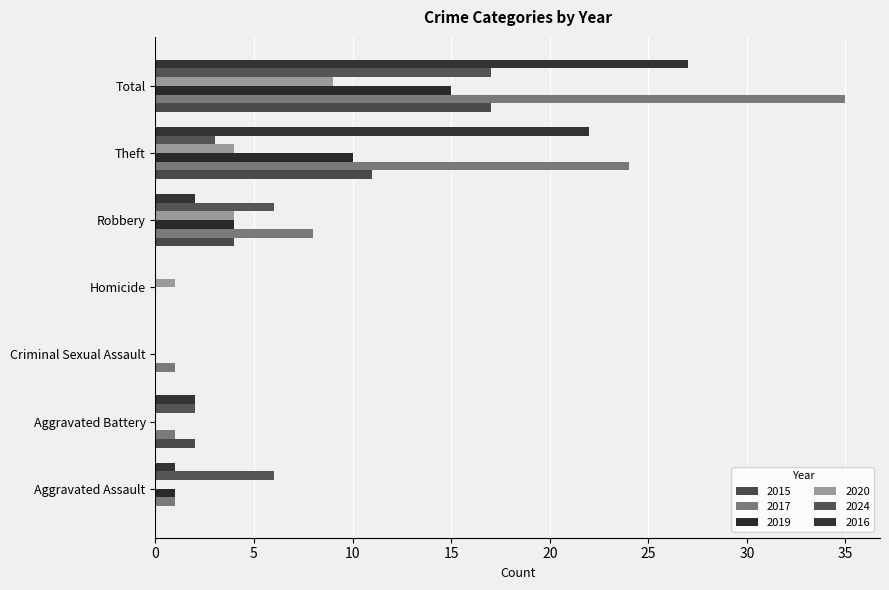

What is the difference between the 2016 values at Aggravated Battery and Theft?

20